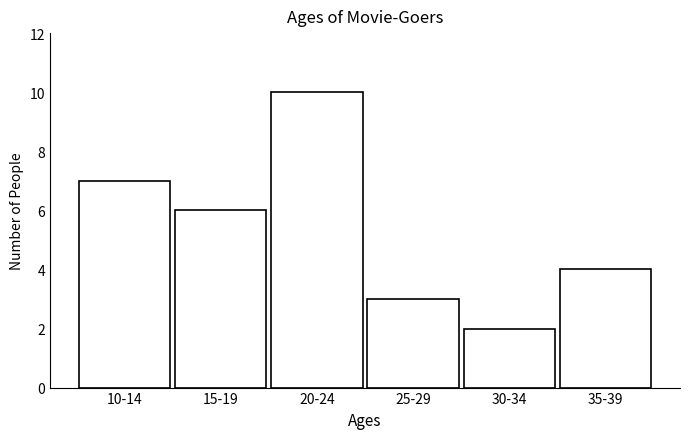

Reading left to right, transcribe all the data shown in this chart.

7	6	10	3	2	4